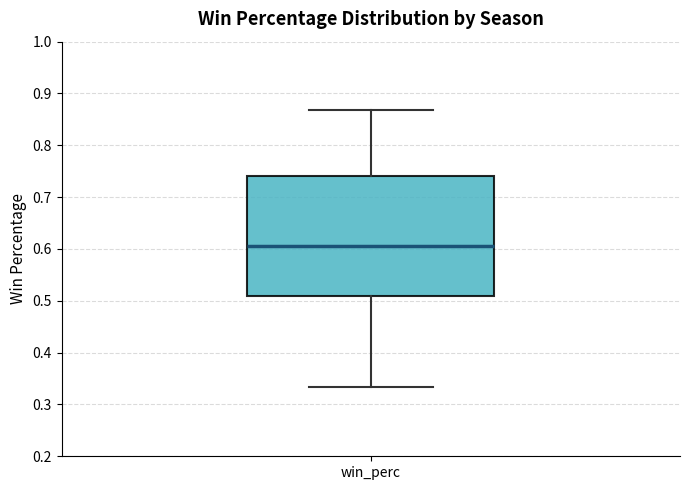

Transcribe this box plot: give where the median line is, the range the box spans, and where the two whiskers end, as read against the y-axis. The values are not printed on the chart, so give them approximately, as read against the axis.

median 0.61, box 0.51 to 0.74, whiskers 0.33 to 0.87